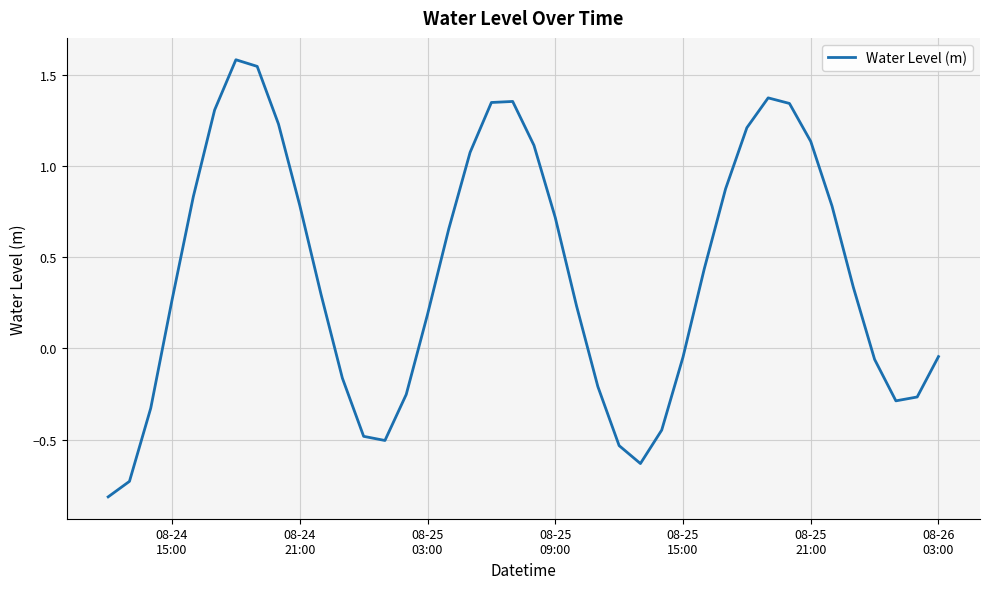

What is the difference between the maximum and minimum values?

2.4